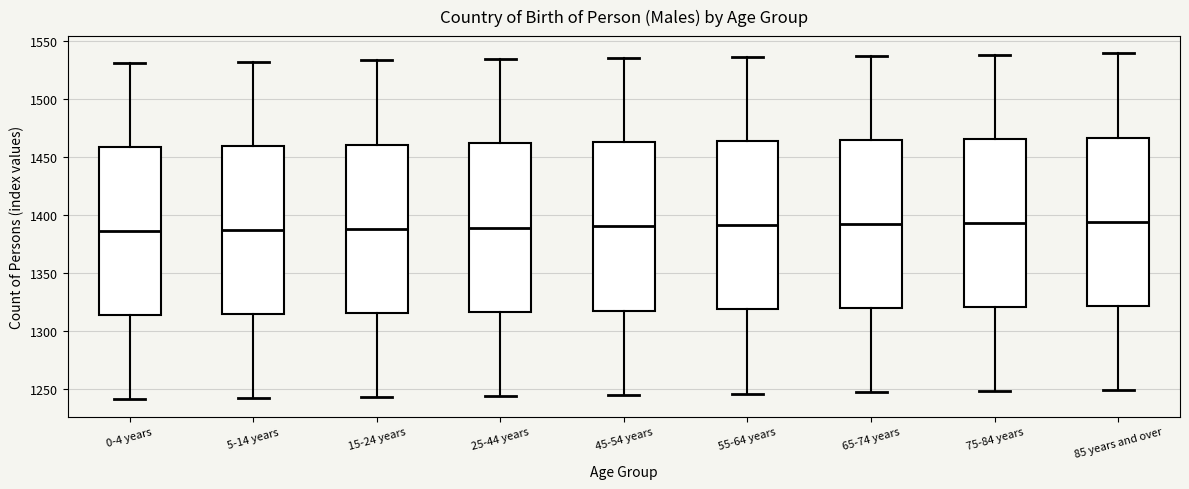

Where is the upper edge of the box for 65-74 years on the y-axis? The values are not printed on the chart, so give them approximately, as read against the axis.

1465